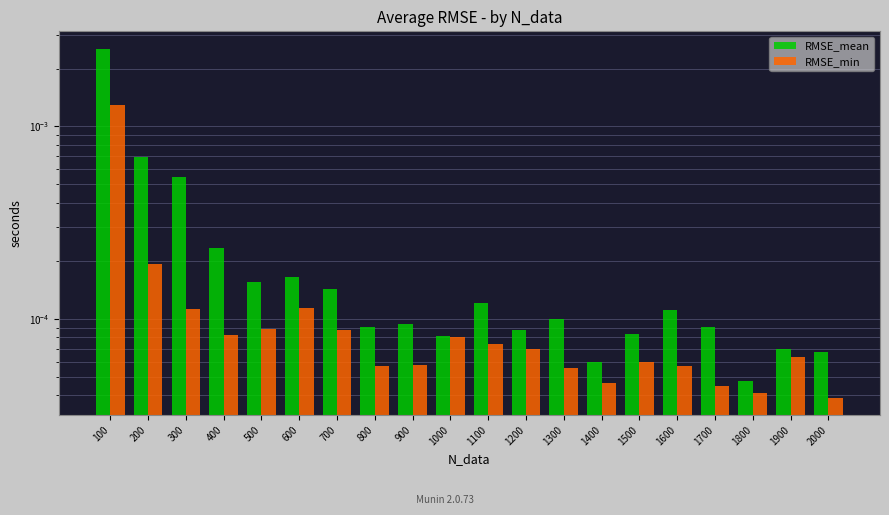

Which series has the largest total across all categories?

RMSE_mean